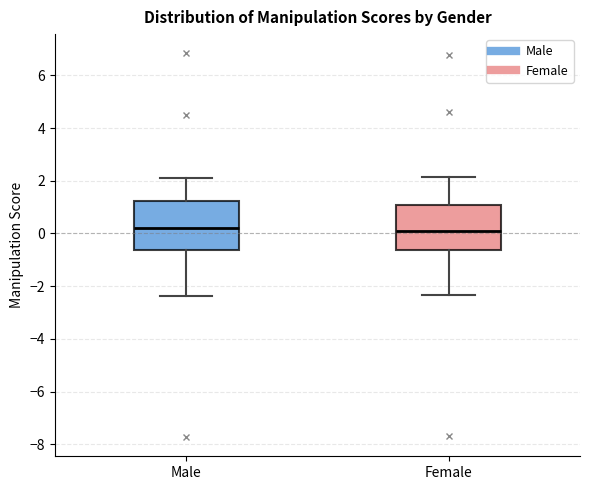

Reading left to right, read every box against the y-axis: the position of its median line, the range the box covers, and the ends of its whiskers. The values are not printed on the chart, so give them approximately, as read against the axis.

Male: median 0.2, box -0.6 to 1.2, whiskers -2.4 to 2.2
Female: median 0.0, box -0.6 to 1.0, whiskers -2.4 to 2.2